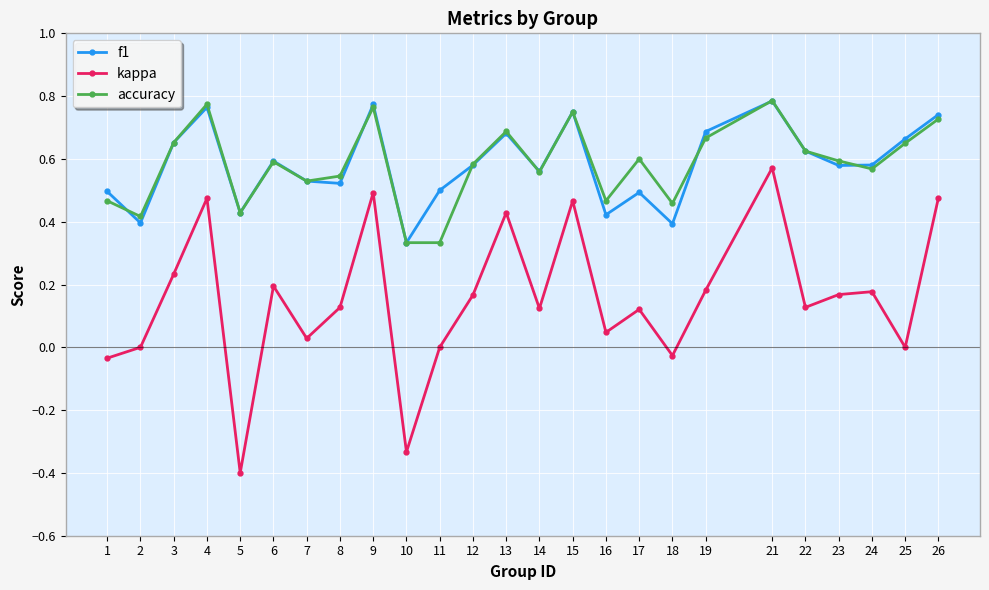

In kappa, how many points are higher than both neighbors (excluding endpoints)?

8